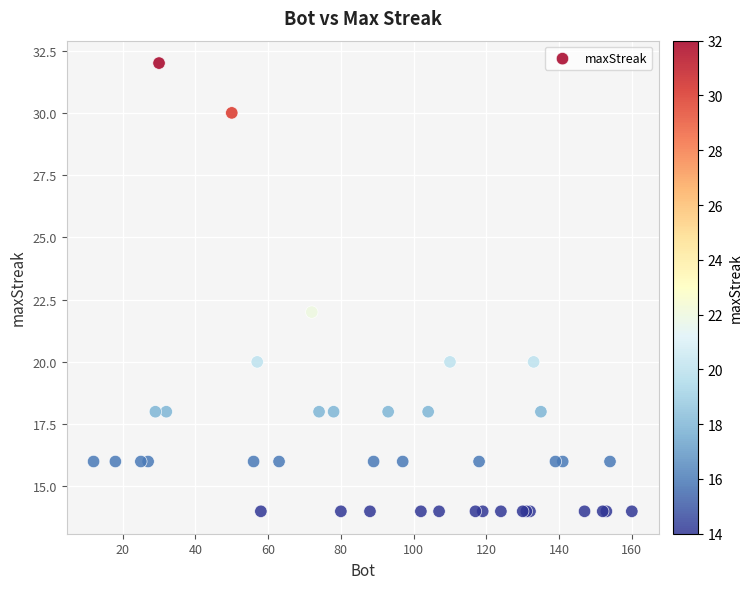

What Y value in the scatter plot is closest to 23?

22